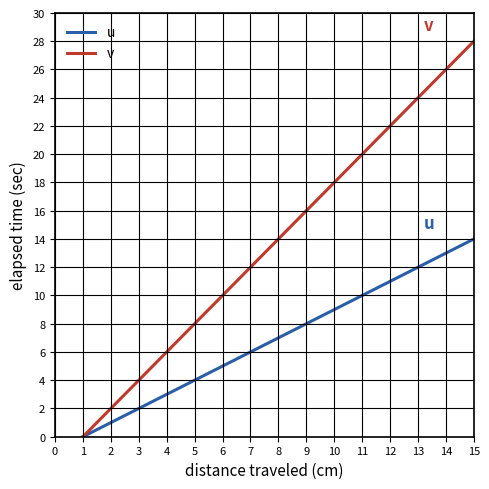

What is the greatest value displayed?

28